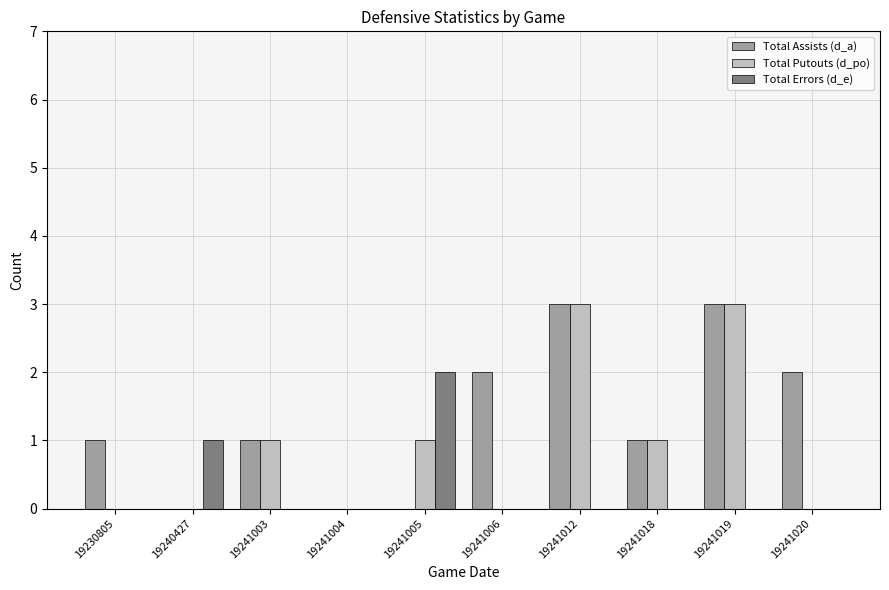

Are the bars horizontal?

No